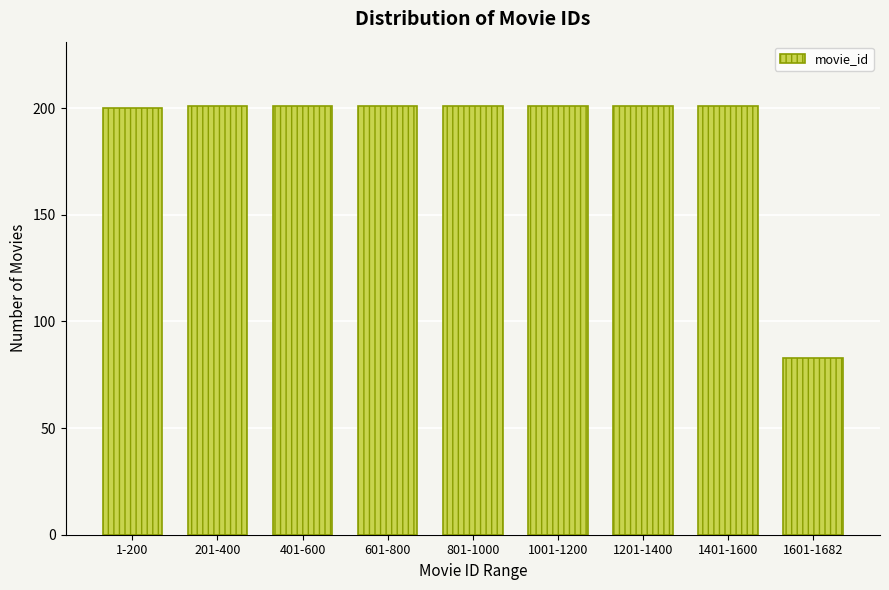

Reading left to right, extract all data points from this chart.

200	201	201	201	201	201	201	201	83